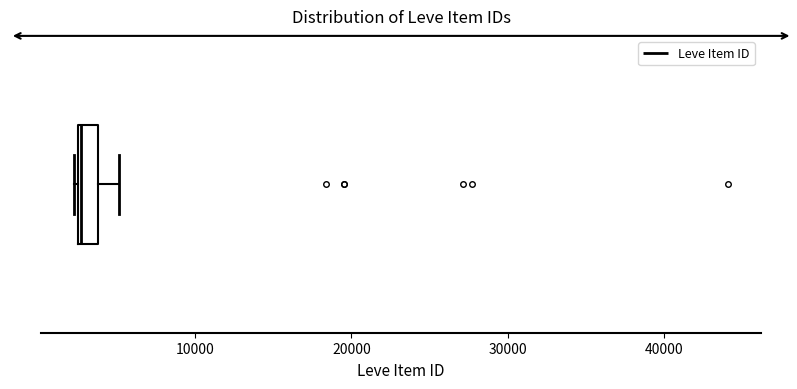

Where is the right edge of the box on the x-axis? The values are not printed on the chart, so give them approximately, as read against the axis.

4000